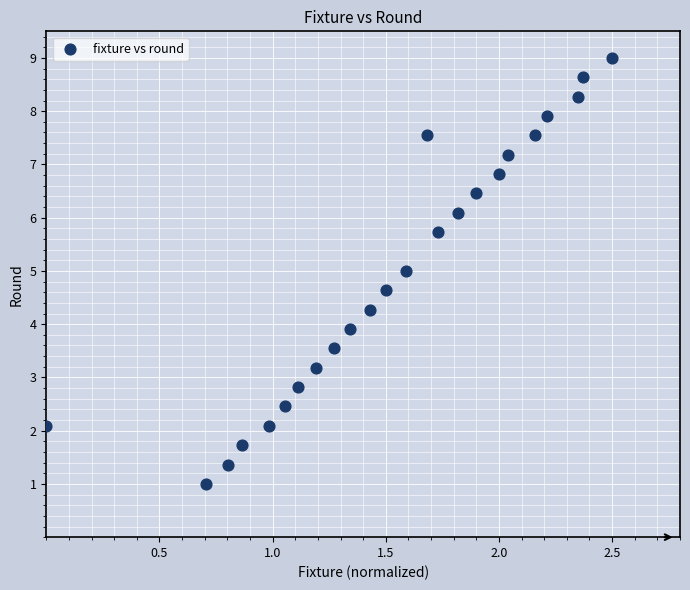

What is the range of X values (max minus min)?

2.5